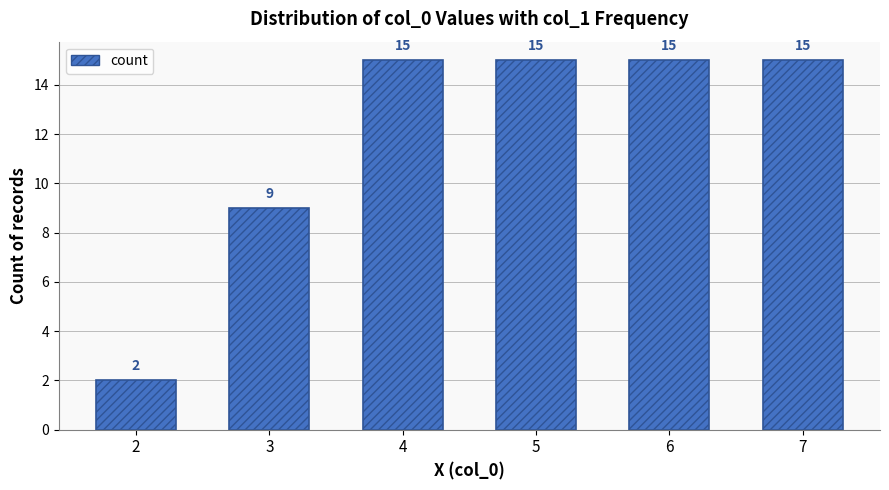

Reading right to left, transcribe all the data shown in this chart.

7=15	6=15	5=15	4=15	3=9	2=2